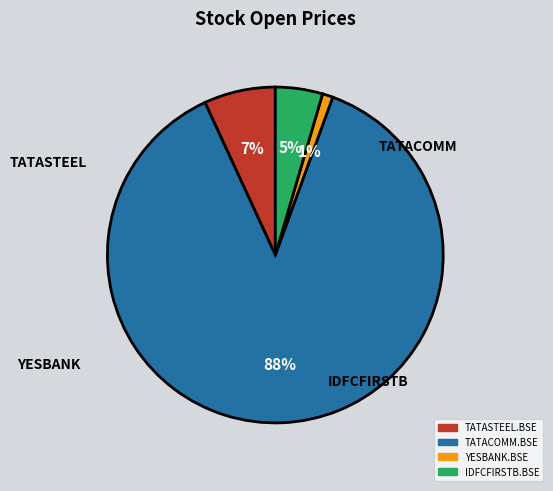

Rank the categories by value from lowest to highest.

YESBANK.BSE, IDFCFIRSTB.BSE, TATASTEEL.BSE, TATACOMM.BSE